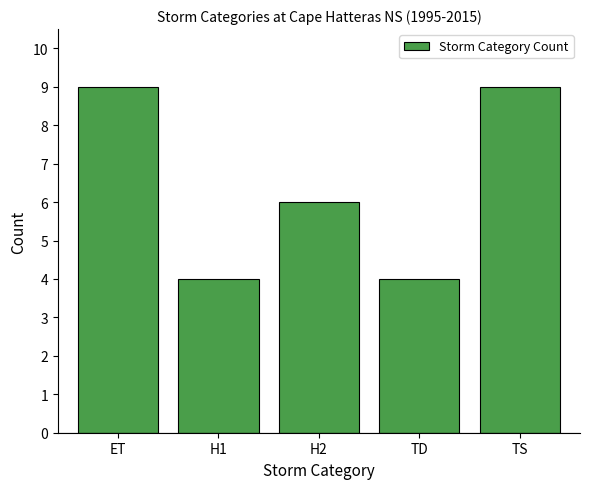

Reading left to right, transcribe all the data shown in this chart.

9	4	6	4	9